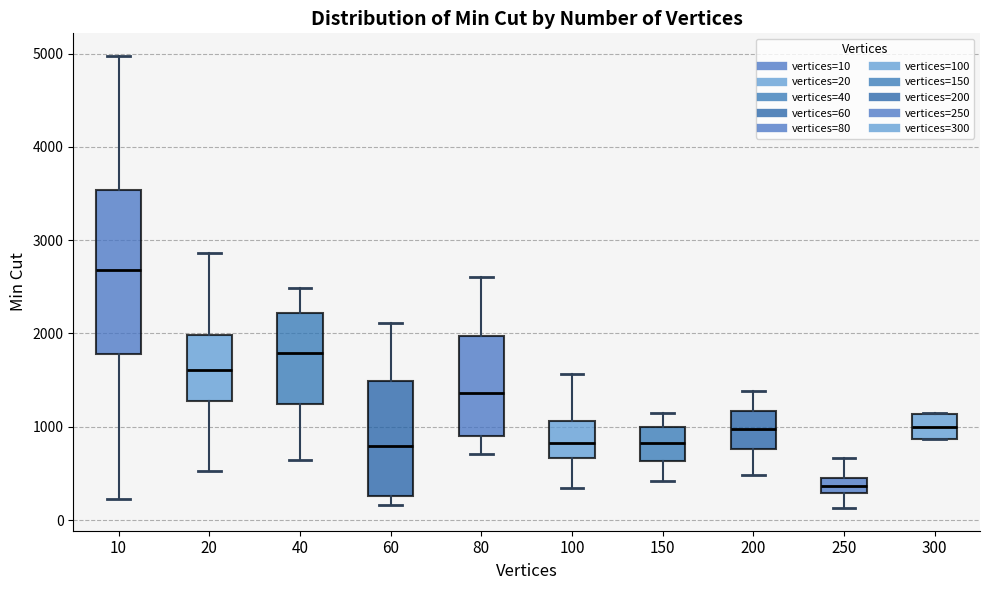

Which box has the highest median line?

10